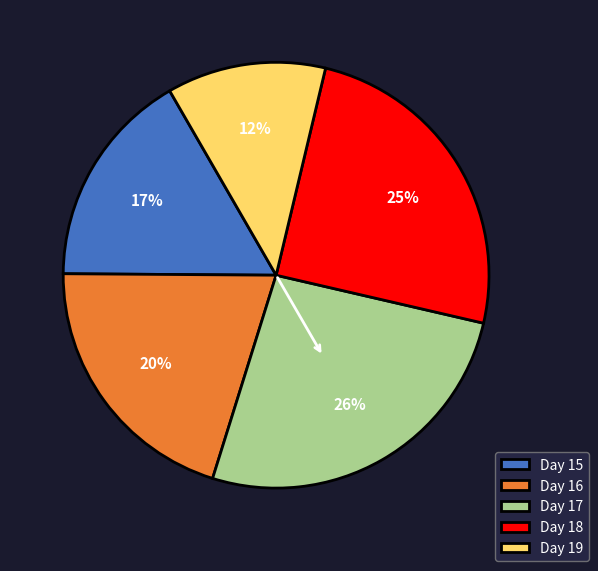

Is it true that Day 15 is 3% of the pie?

False